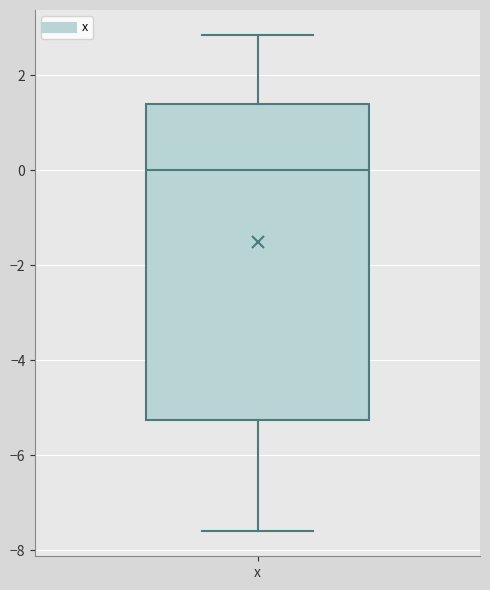

Transcribe this box plot: give where the median line is, the range the box spans, and where the two whiskers end, as read against the y-axis. The values are not printed on the chart, so give them approximately, as read against the axis.

median 0.0, box -5.2 to 1.4, whiskers -7.6 to 2.8